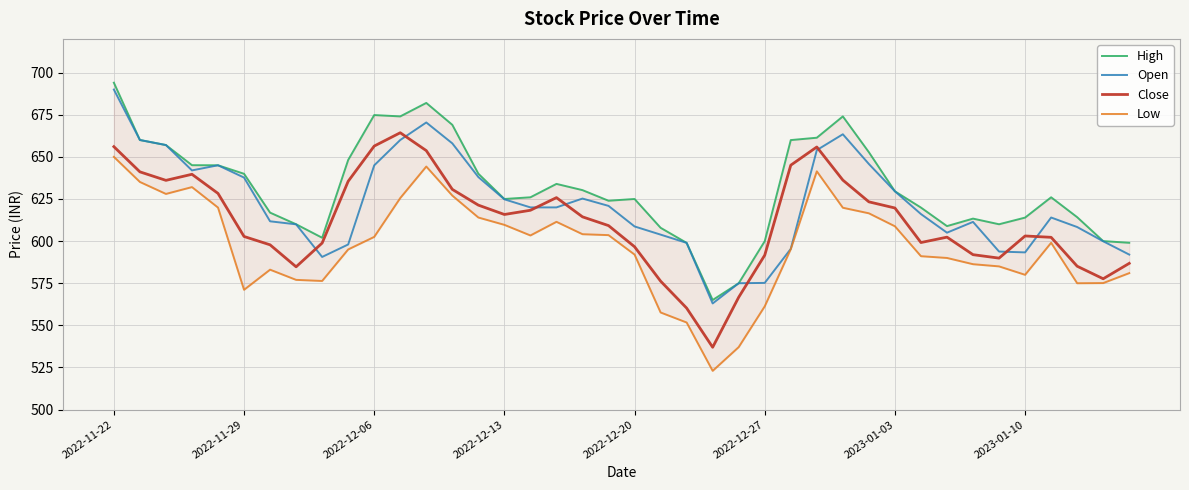

Is this an area chart (filled region under the line)?

No